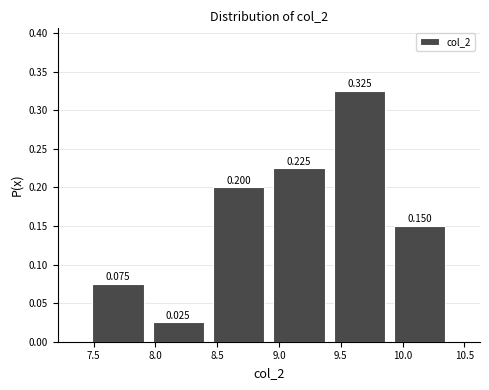

Reading left to right, list every bar in this chart as the range it spans on the x-axis followed by its height. The bar edges are not printed on the chart, so give them approximately, as read against the axis.

7.45 to 7.95: 0.075
7.95 to 8.45: 0.025
8.45 to 8.90: 0.200
8.90 to 9.40: 0.225
9.40 to 9.90: 0.325
9.90 to 10.40: 0.150